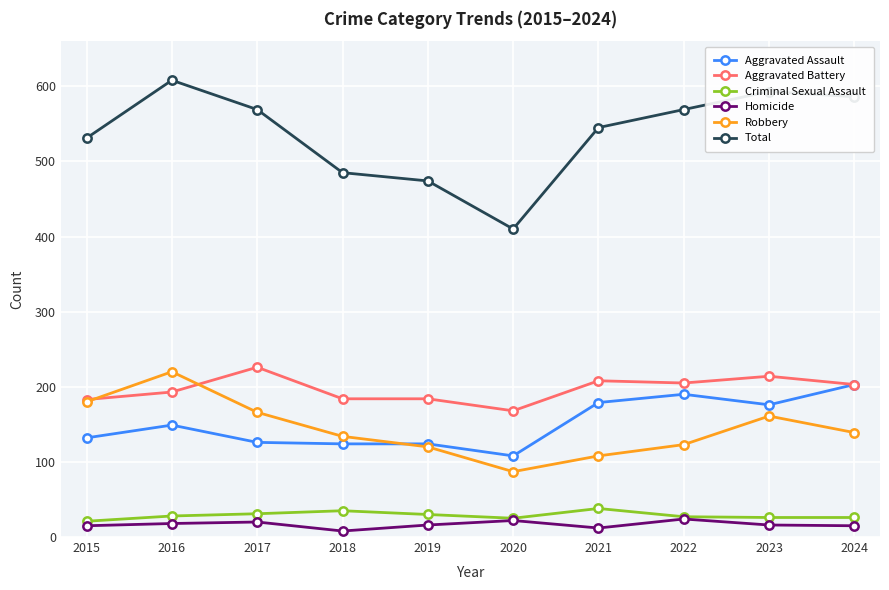

Which series ends up on top after the final intersection of Aggravated Battery and Robbery?

Aggravated Battery